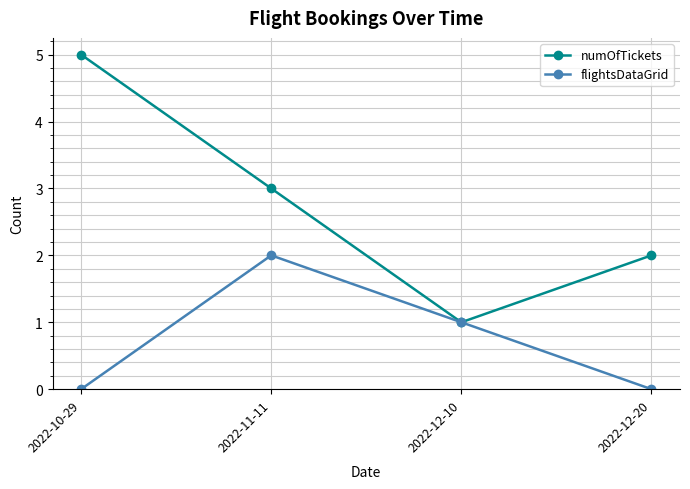

Rank the series at 2022-10-29 from lowest to highest value.

flightsDataGrid, numOfTickets